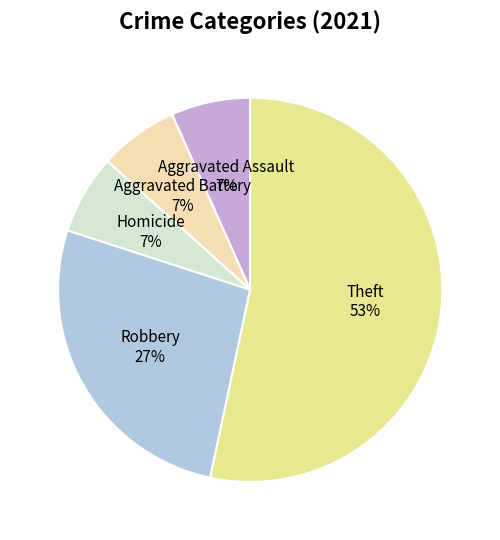

To the nearest percent, what portion does Robbery represent?

27%